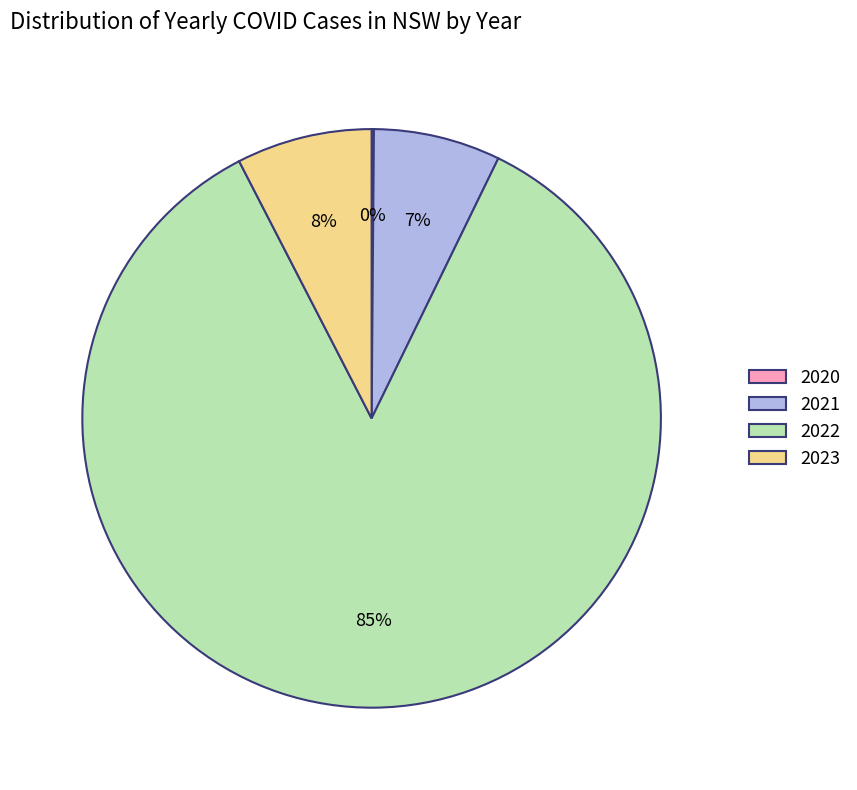

What is the largest slice in the pie chart?

2022